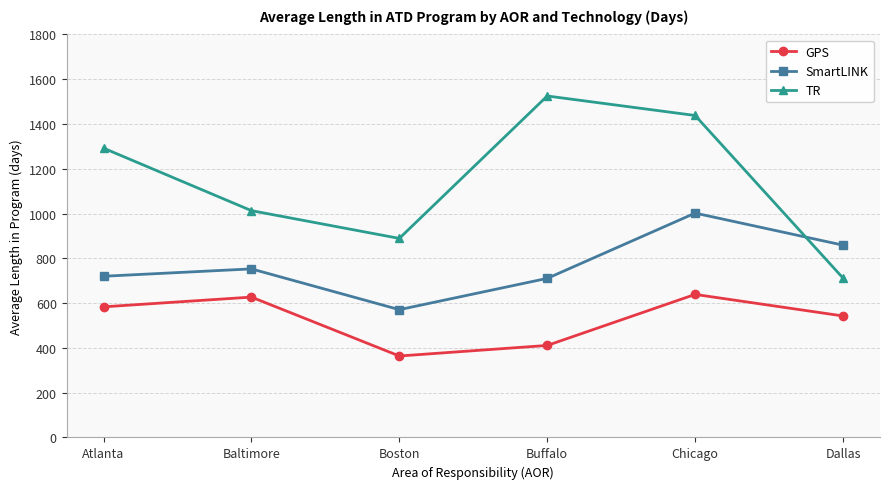

In GPS, how many points are lower than both neighbors (excluding endpoints)?

1